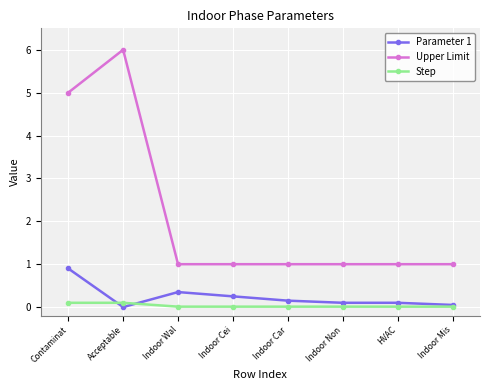

Rank the series at Contaminat from highest to lowest value.

Upper Limit, Parameter 1, Step